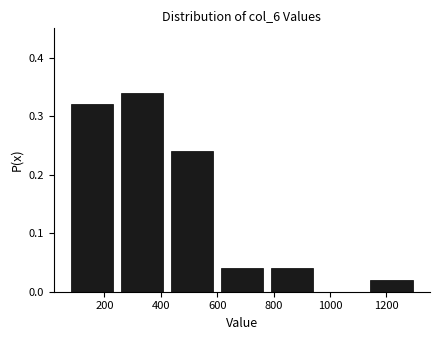

Reading left to right, list every bar in this chart as the range it spans on the x-axis followed by its height. Neither the bar edges nor the heights are printed on the chart, so give them approximately, as read against the axes.

60 to 240: 0.32
240 to 420: 0.34
420 to 600: 0.24
600 to 780: 0.04
780 to 960: 0.04
960 to 1140: 0
1140 to 1300: 0.02